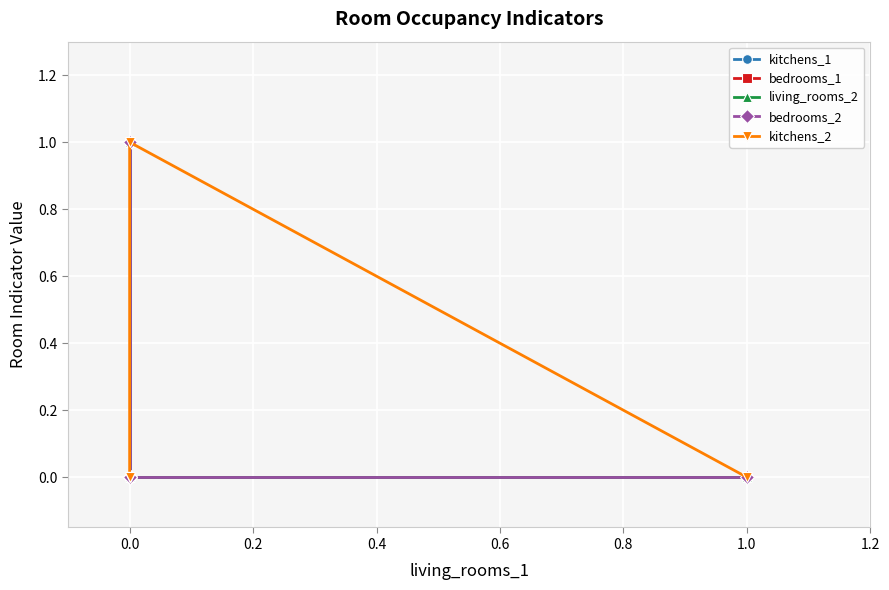

Count the number of categories in the chart.

6